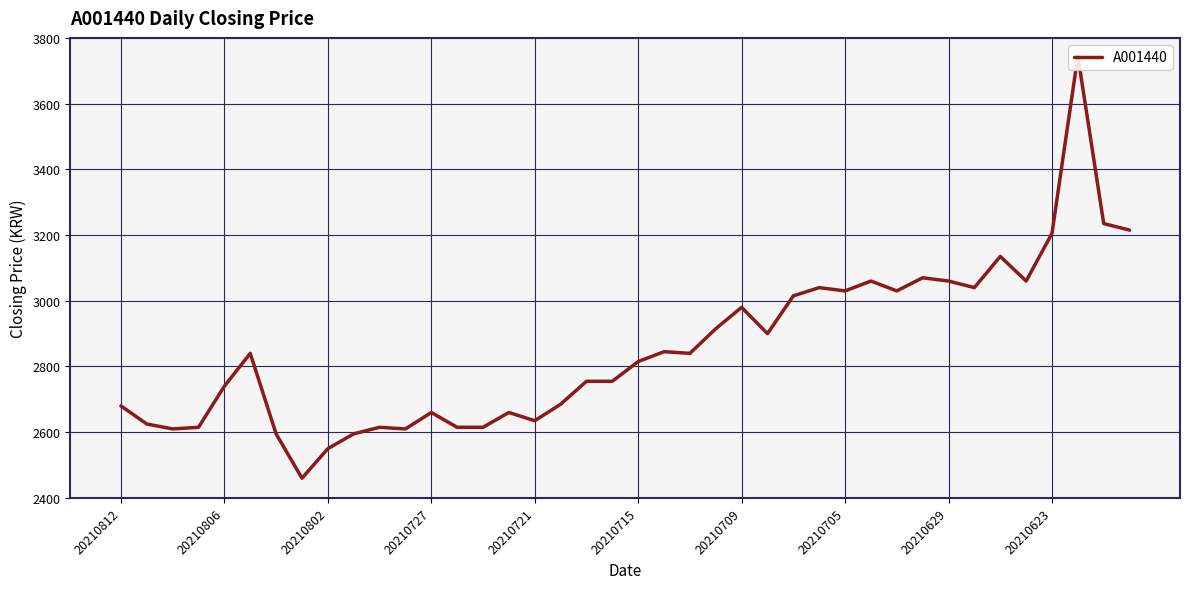

What position from the right is 25?

15